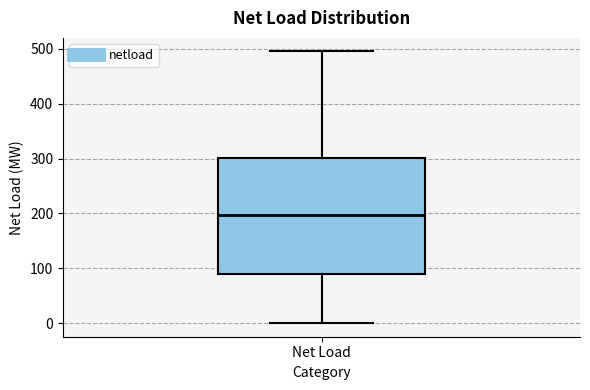

Where does the median line of the box for Net Load sit on the y-axis? The values are not printed on the chart, so give them approximately, as read against the axis.

200